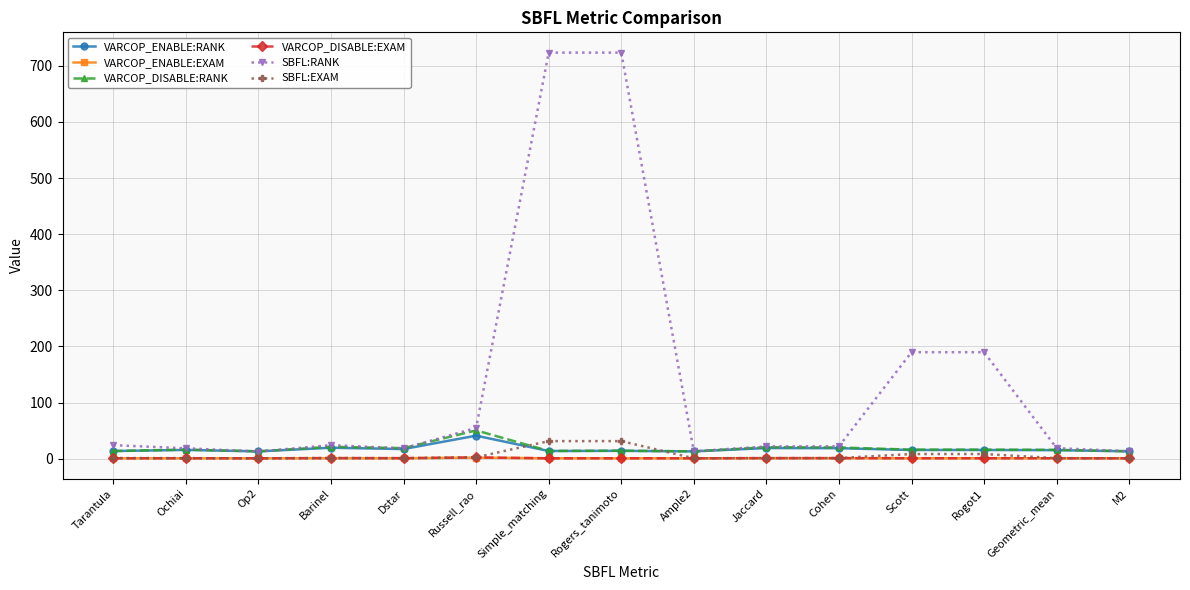

Which series has the largest total across all categories?

SBFL:RANK